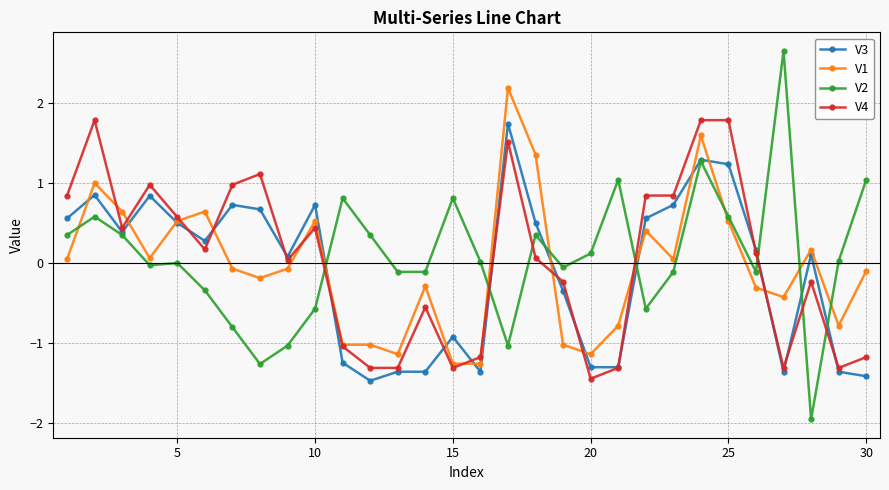

Which series has the widest spread of values?

V2